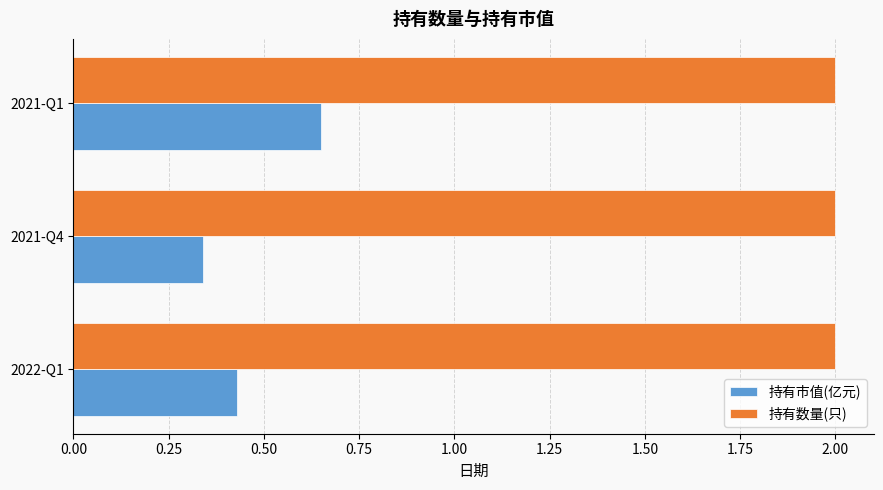

Count the number of categories in the chart.

3